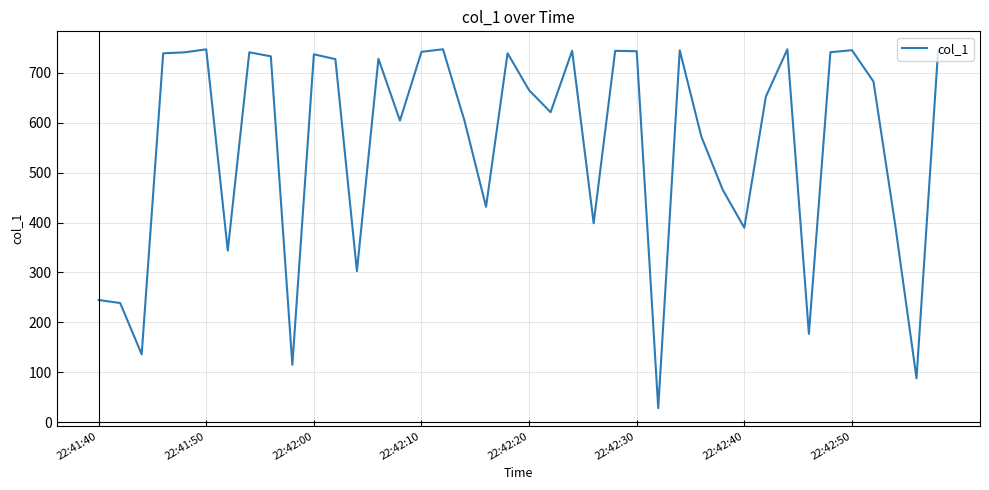

What is the smallest value displayed?

28.0